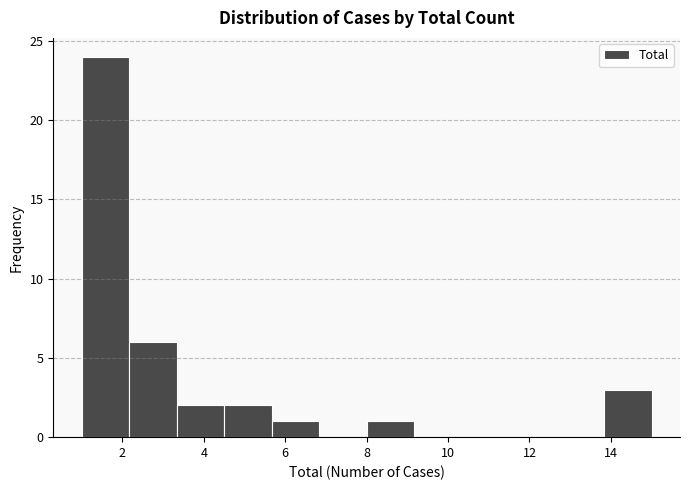

Reading left to right, transcribe this chart: for each bar, give the range it covers on the x-axis and its height. Neither the bar edges nor the heights are printed on the chart, so give them approximately, as read against the axes.

1.0 to 2.2: 24
2.2 to 3.4: 6
3.4 to 4.6: 2
4.6 to 5.6: 2
5.6 to 6.8: 1
6.8 to 8.0: 0
8.0 to 9.2: 1
9.2 to 10.4: 0
10.4 to 11.6: 0
11.6 to 12.6: 0
12.6 to 13.8: 0
13.8 to 15.0: 3